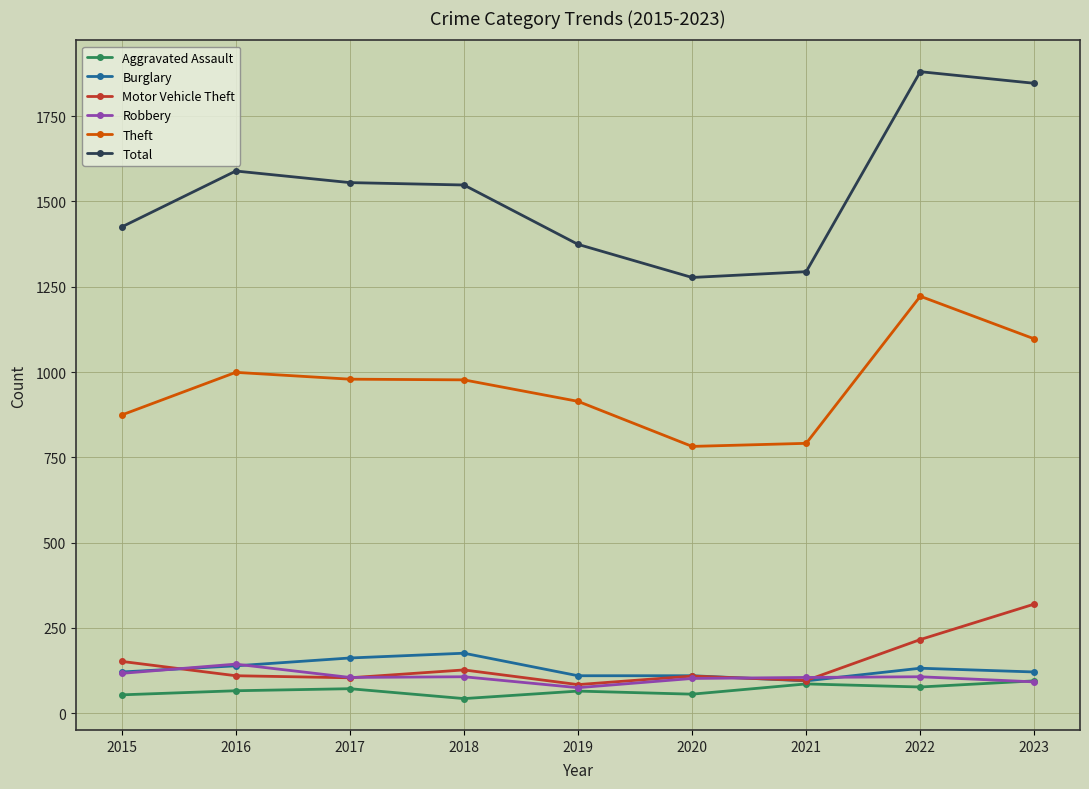

Where does the Total series first go above 1548?

2016